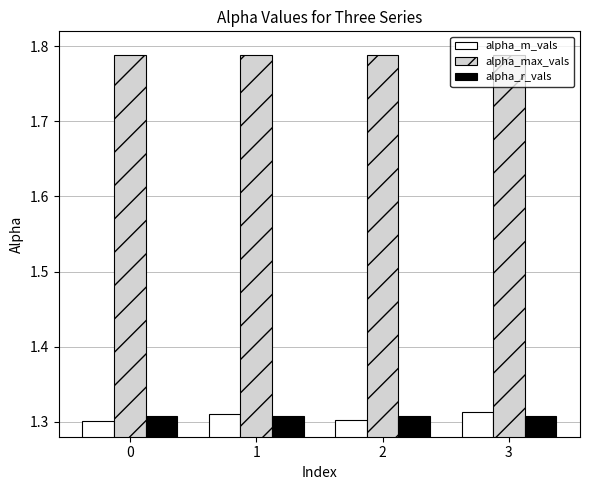

Which series has the widest spread of values?

alpha_m_vals